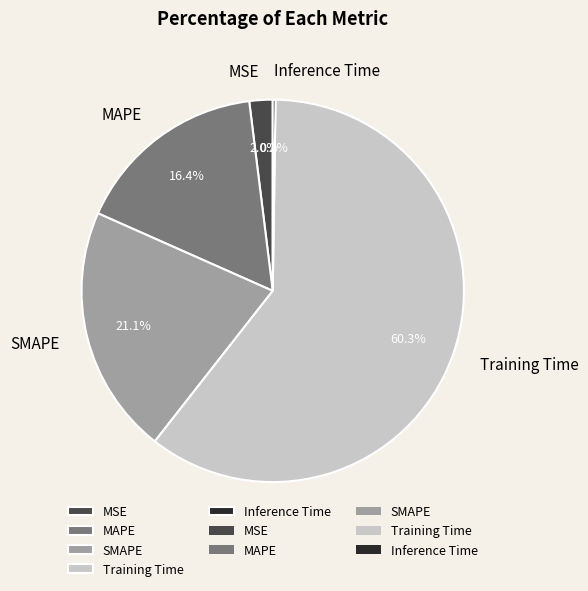

What is the largest slice in the pie chart?

Training Time